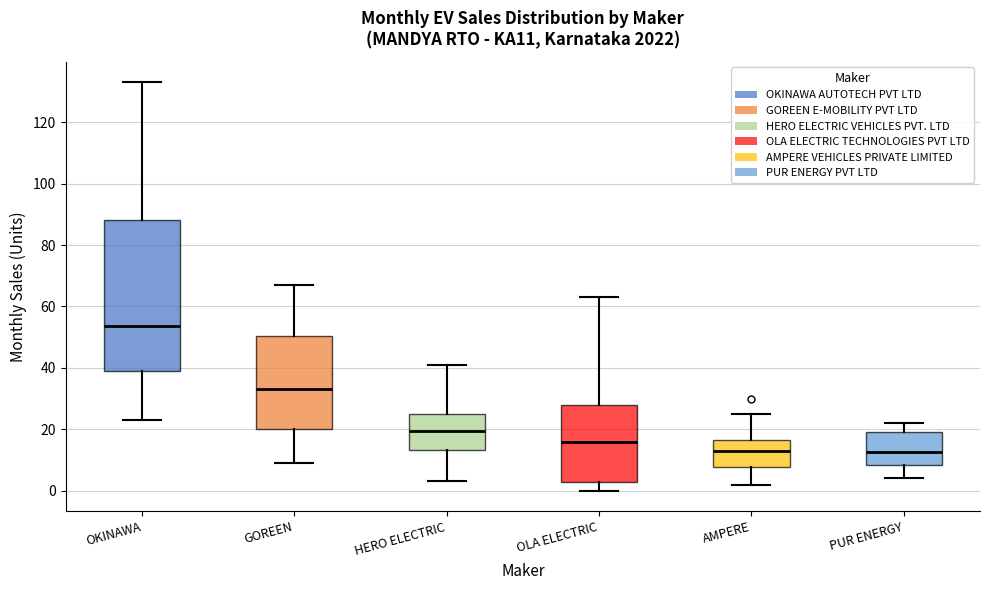

Which box is the tallest, from its lower edge to its upper edge?

OKINAWA